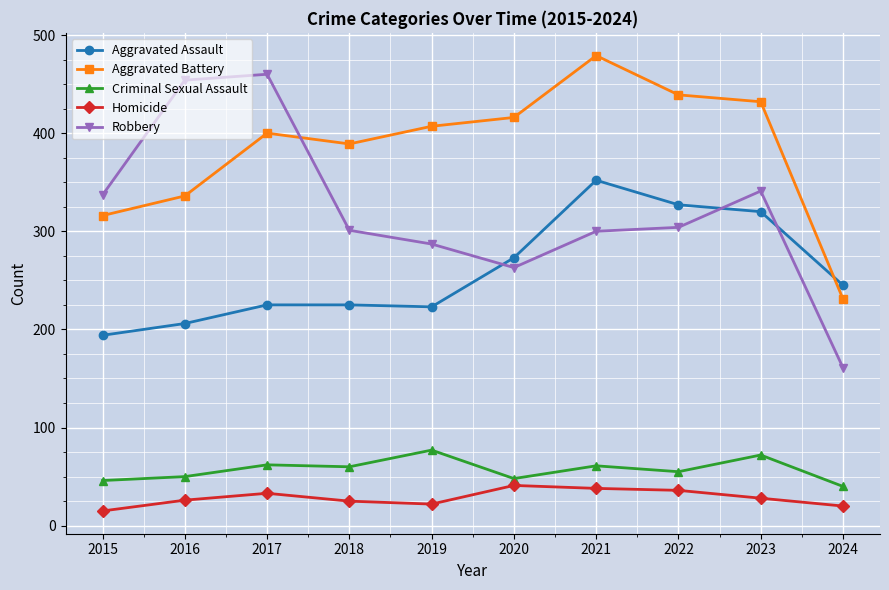

Which label corresponds to the smallest value in the chart?

2015